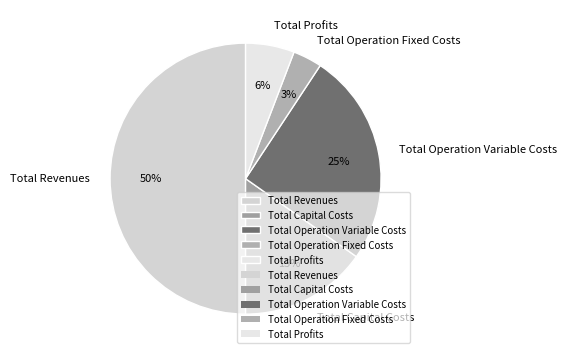

To the nearest percent, what is the difference between the largest and smallest slice percentages?

47%